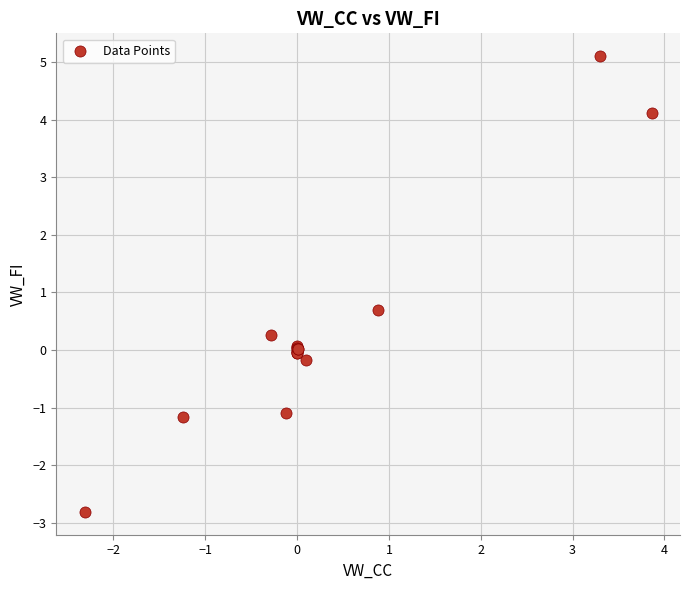

What Y value in the scatter plot is closest to 1?

0.7